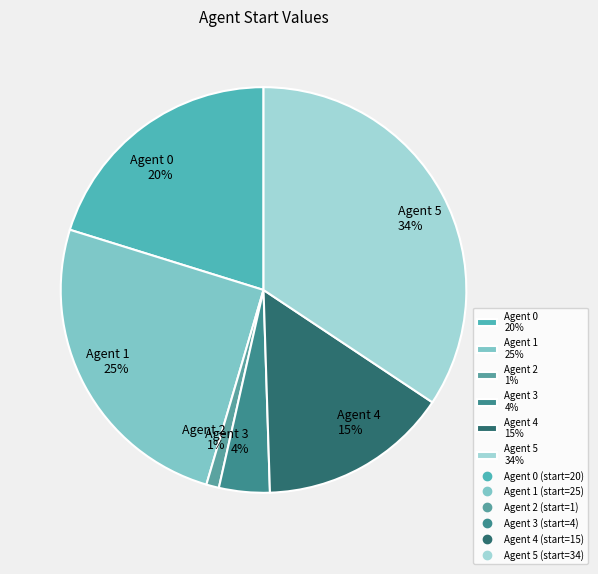

Does any single category account for the majority?

No